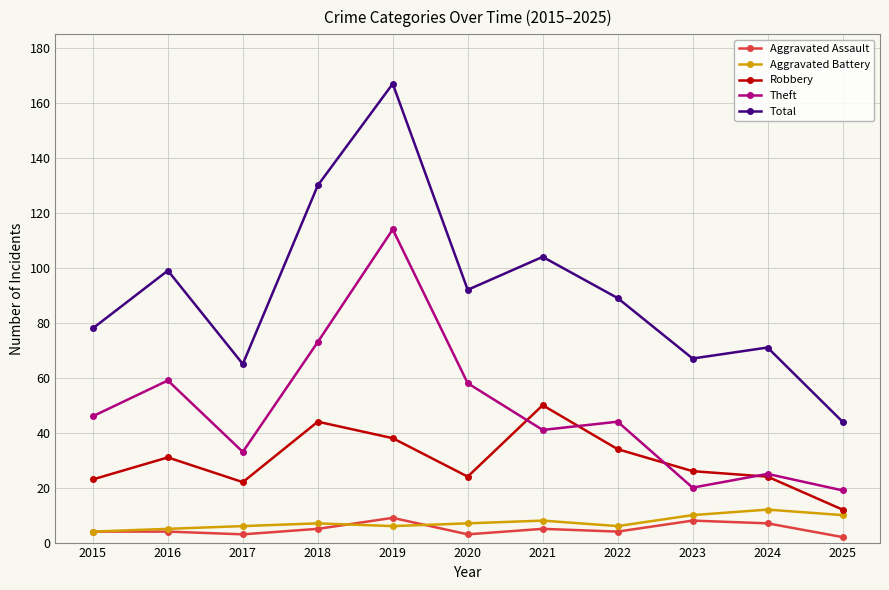

Which label corresponds to the largest value in the chart?

2019